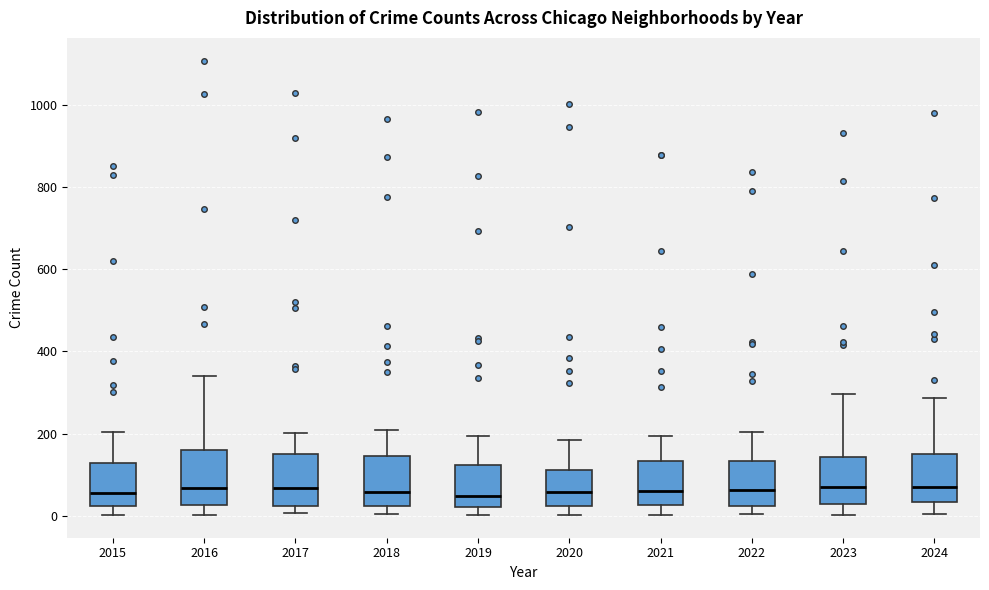

Reading left to right, read every box against the y-axis: the position of its median line, the range the box covers, and the ends of its whiskers. The values are not printed on the chart, so give them approximately, as read against the axis.

2015: median 60, box 20 to 120, whiskers 0 to 200
2016: median 60, box 20 to 160, whiskers 0 to 340
2017: median 60, box 20 to 160, whiskers 0 to 200
2018: median 60, box 20 to 140, whiskers 0 to 200
2019: median 40, box 20 to 120, whiskers 0 to 200
2020: median 60, box 20 to 120, whiskers 0 to 180
2021: median 60, box 20 to 140, whiskers 0 to 200
2022: median 60, box 20 to 140, whiskers 0 to 200
2023: median 60, box 20 to 140, whiskers 0 to 300
2024: median 80, box 40 to 160, whiskers 0 to 280